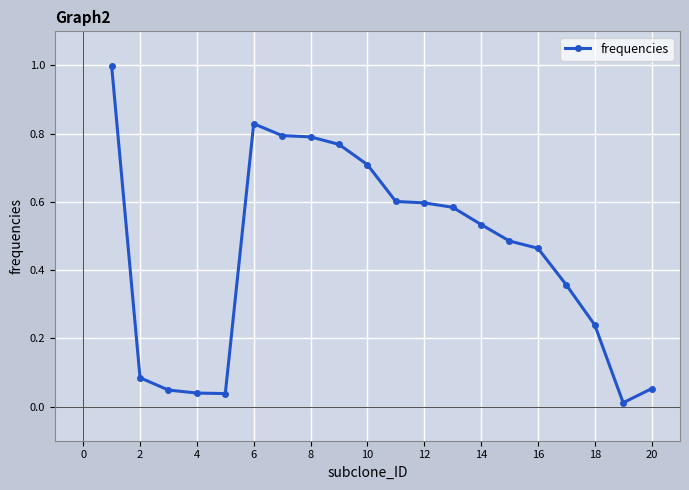

What is the difference between the maximum and second lowest values?

1.0